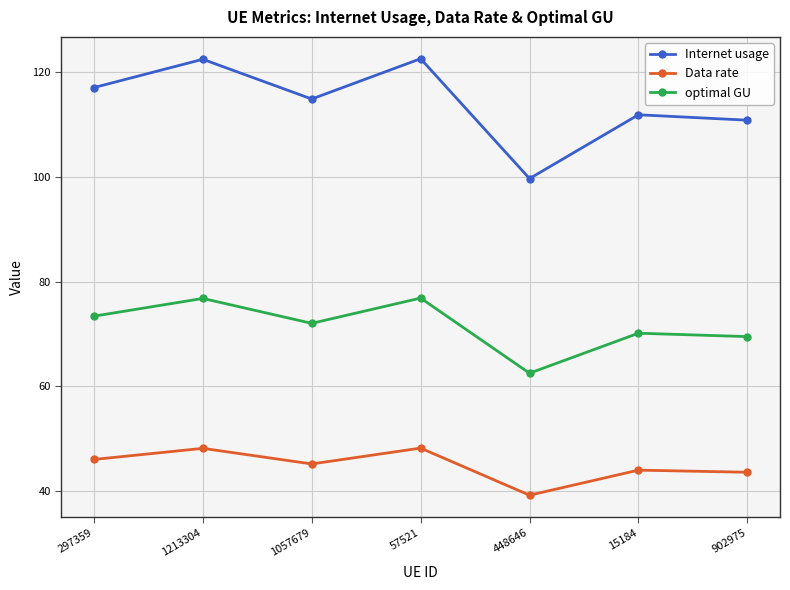

What is the total value across all series at 1057679?

232.1